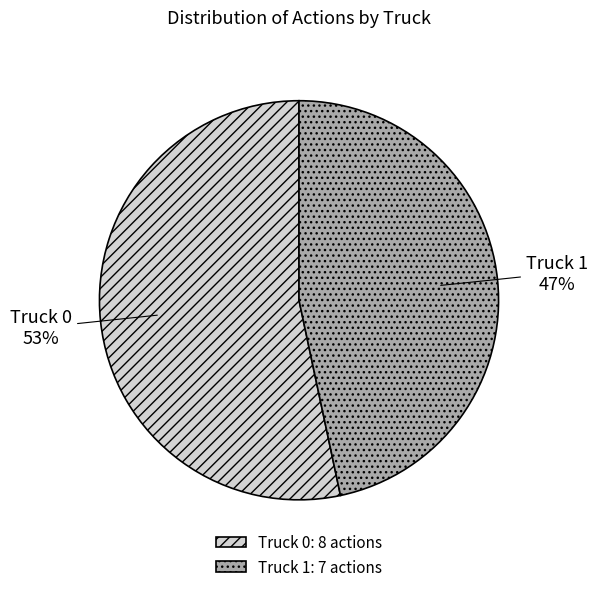

How many slices are in this pie chart?

2